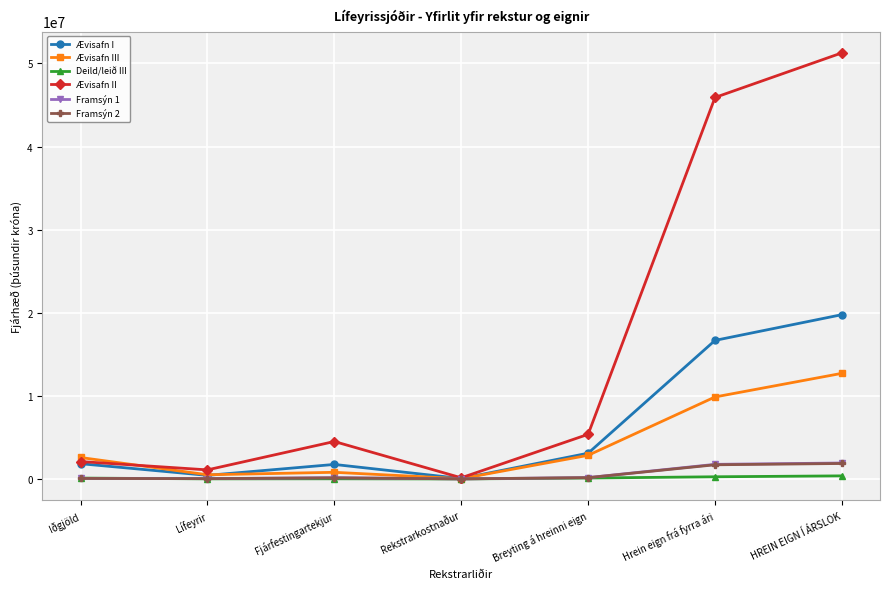

What is the maximum value for Ævisafn II?

51271740